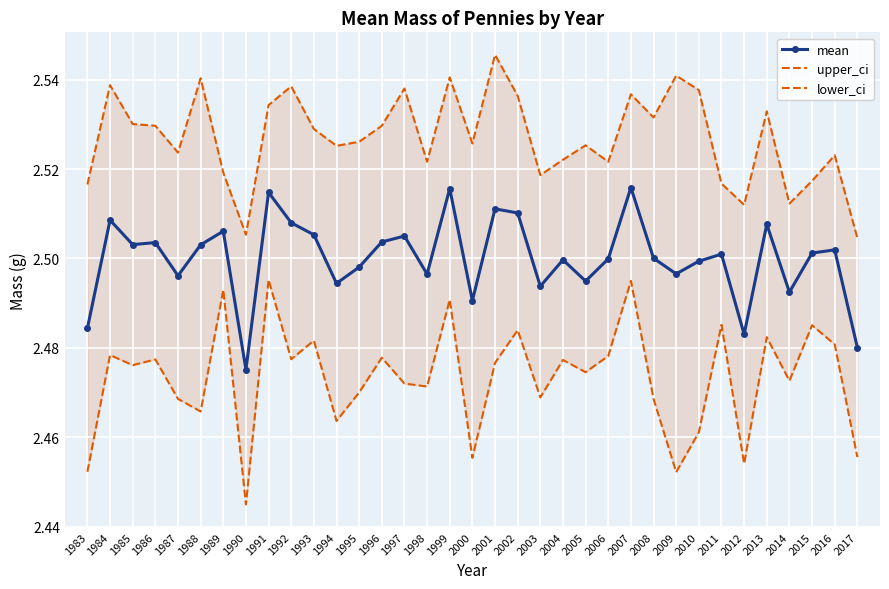

True or false: upper_ci and mean intersect in this chart.

False